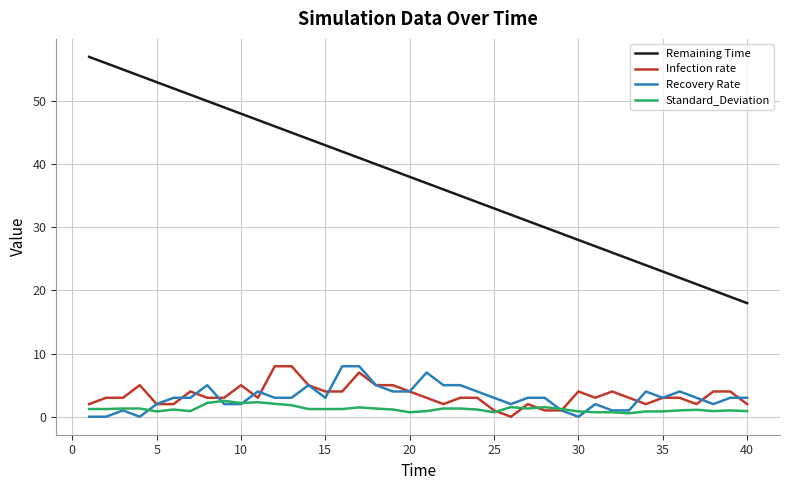

What is the difference between the second highest and second lowest values in the Infection rate series?

7.0